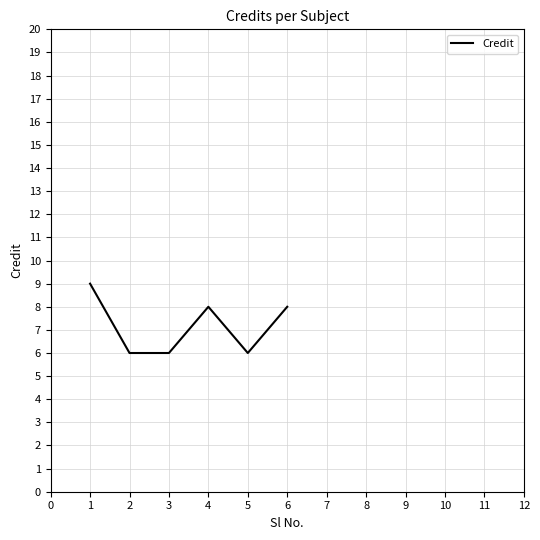

Reading left to right, list all the values displayed in this chart.

1=9	2=6	3=6	4=8	5=6	6=8